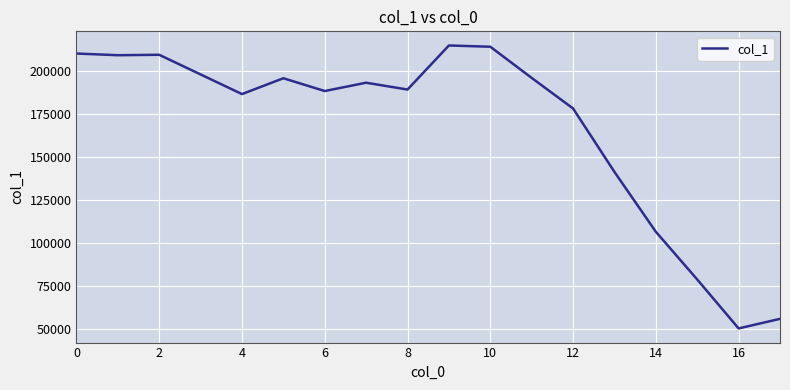

What is the difference between the maximum and minimum values?

164348